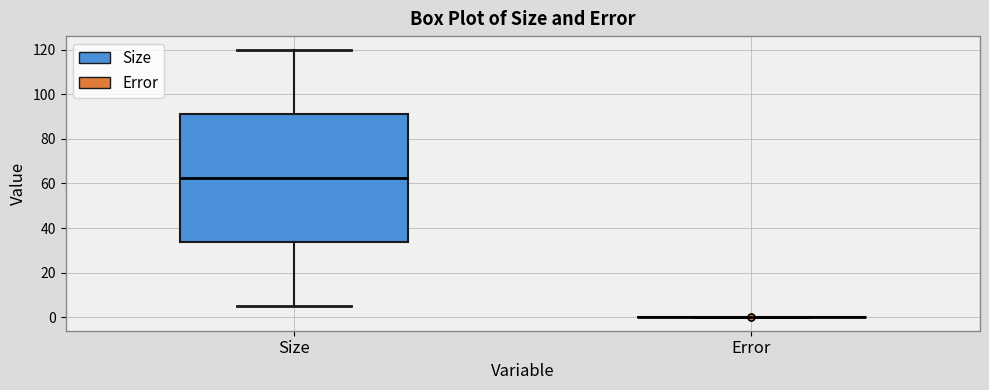

Reading left to right, read every box against the y-axis: the position of its median line, the range the box covers, and the ends of its whiskers. The values are not printed on the chart, so give them approximately, as read against the axis.

Size: median 62, box 34 to 92, whiskers 6 to 120
Error: box collapsed to a line at 0, whiskers 0 to 0